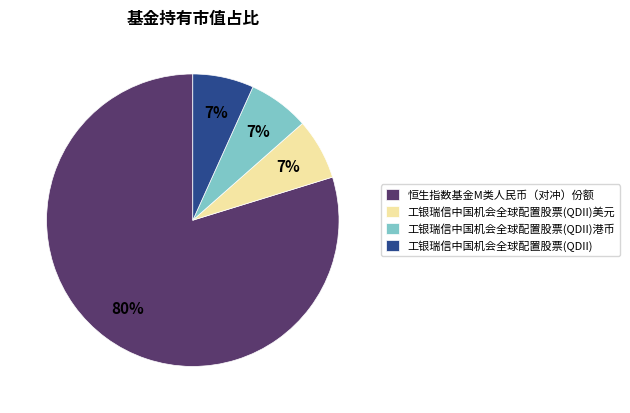

To the nearest percent, what portion does 工银瑞信中国机会全球配置股票(QDII)港币 represent?

7%